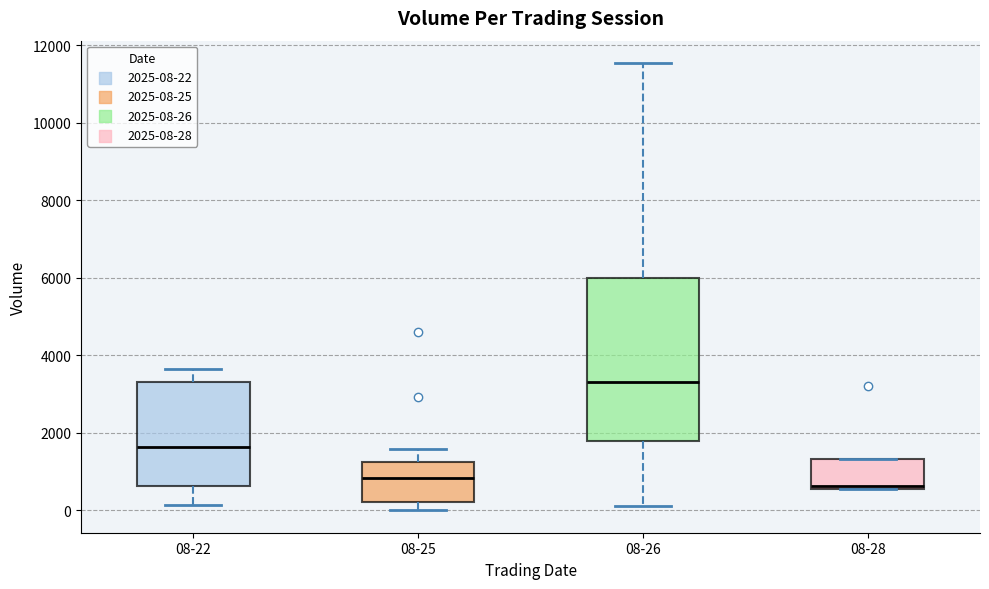

Where is the lower edge of the box for 08-26 on the y-axis? The values are not printed on the chart, so give them approximately, as read against the axis.

1800